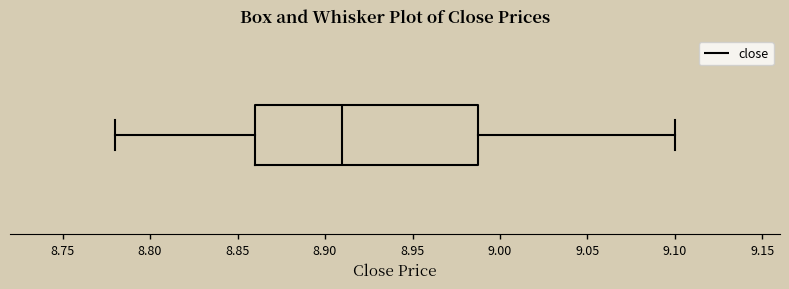

Where does the median line of the box sit on the x-axis? The values are not printed on the chart, so give them approximately, as read against the axis.

8.91